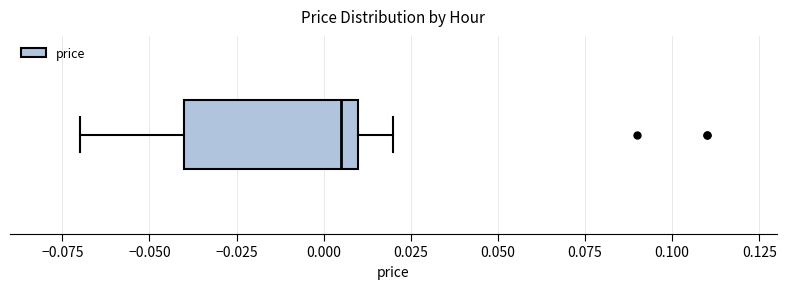

Where does the median line of the box sit on the x-axis? The values are not printed on the chart, so give them approximately, as read against the axis.

0.005